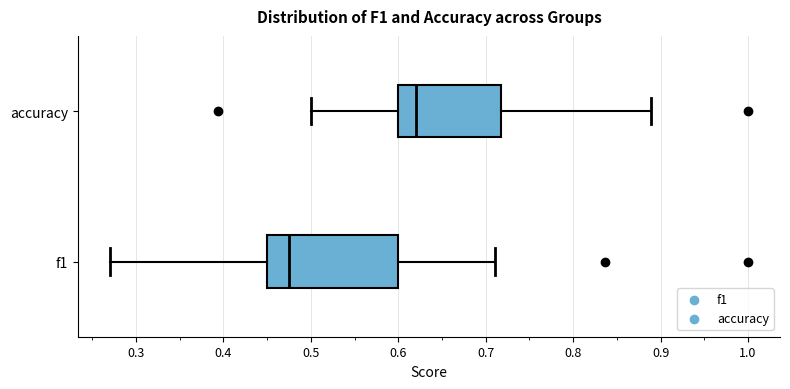

Which box is the widest, from its left edge to its right edge?

f1